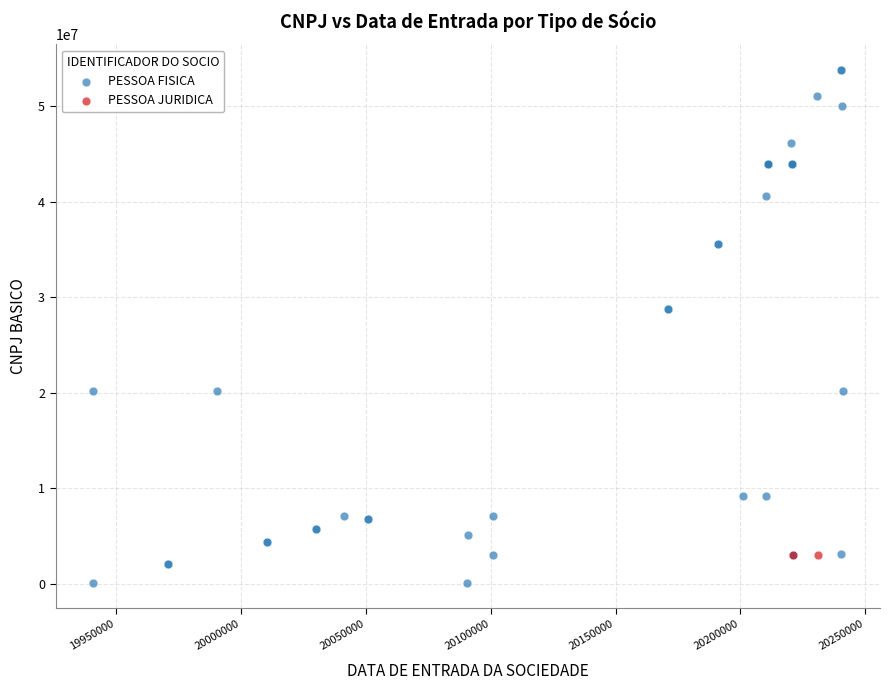

What are all the series names shown in the legend?

PESSOA FISICA, PESSOA JURIDICA